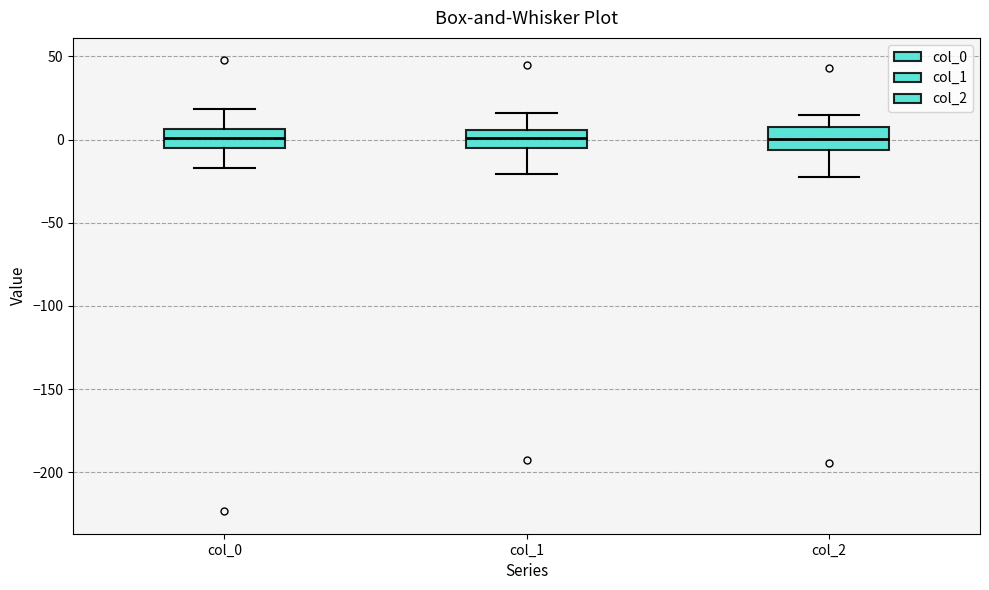

Reading left to right, transcribe this box plot: for each box, give where its median line is, the range the box spans, and where its two whiskers end, as read against the y-axis. The values are not printed on the chart, so give them approximately, as read against the axis.

col_0: median 0, box -5 to 5, whiskers -15 to 20
col_1: median 0, box -5 to 5, whiskers -20 to 15
col_2: median 0, box -5 to 5, whiskers -25 to 15